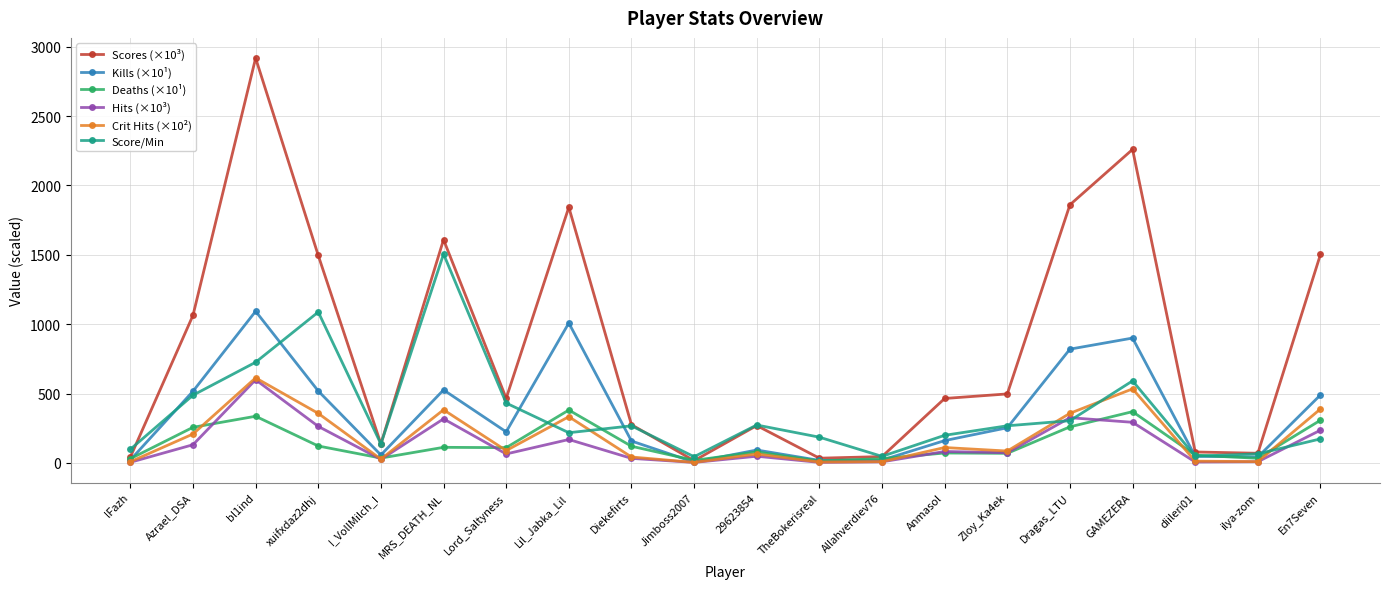

Where is the first local minimum for Scores (×10³)?

I_VollMilch_I